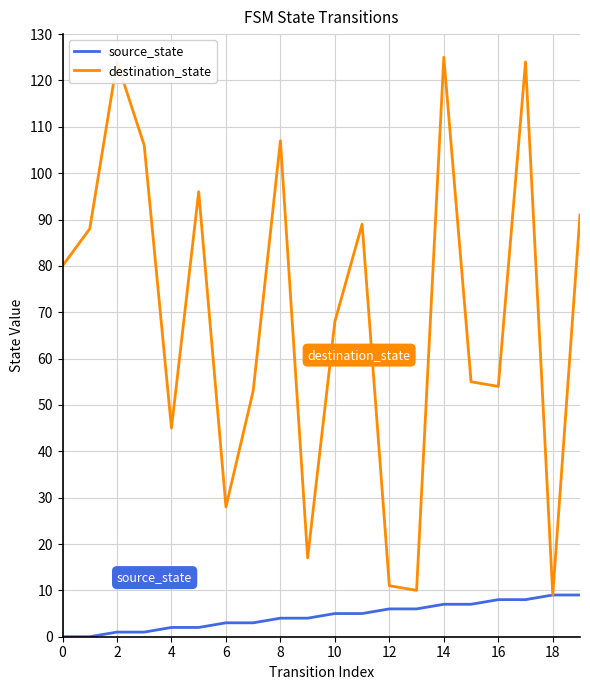

List the series in order of their peak value, highest first.

destination_state, source_state